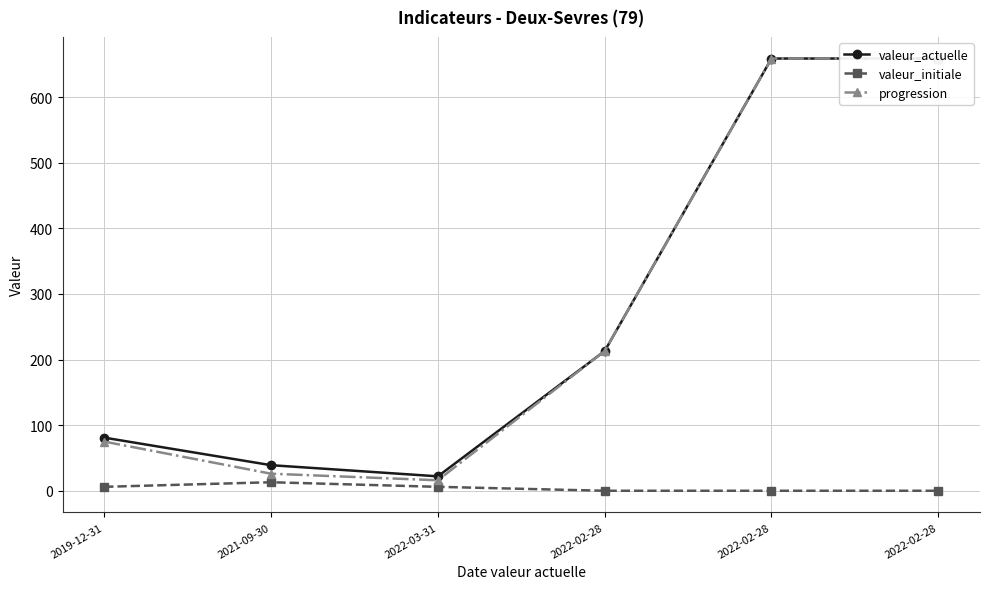

At which category is the sum across all series the highest?

2022-02-28